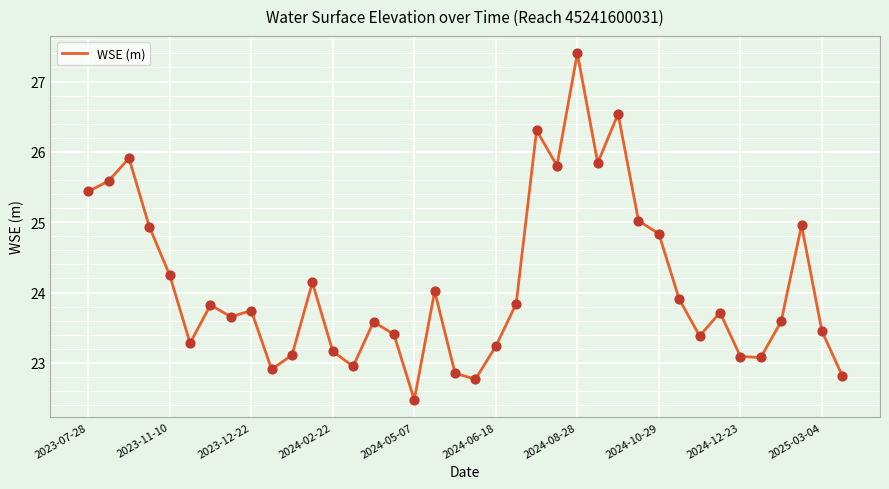

What is the smallest value displayed?

22.5